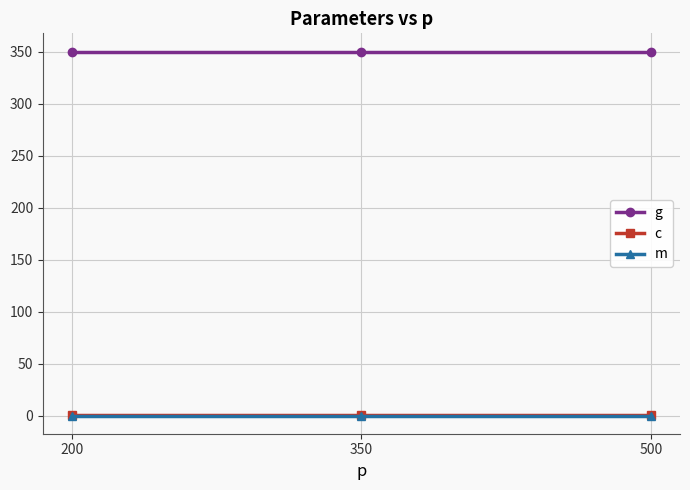

True or false: m has a value of 0.1 at 350.

True